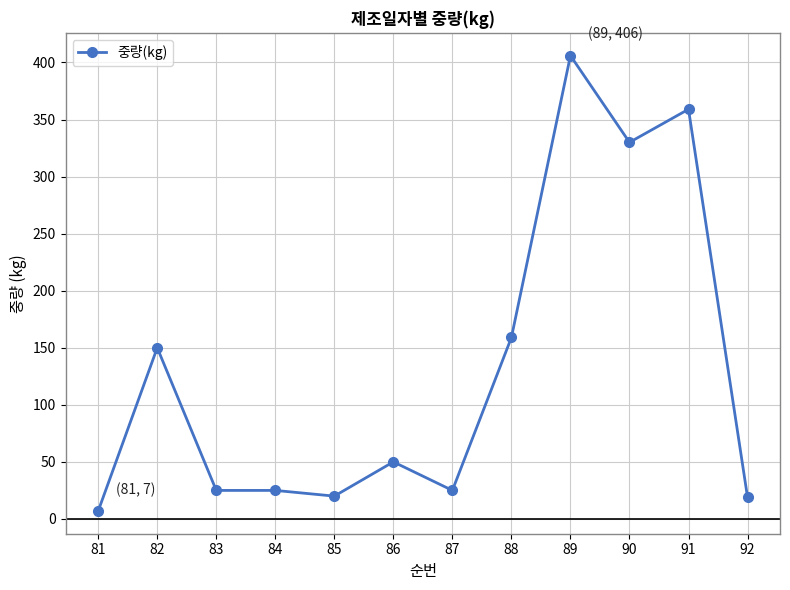

The chart shows a value of 77 at 82. True or false?

False